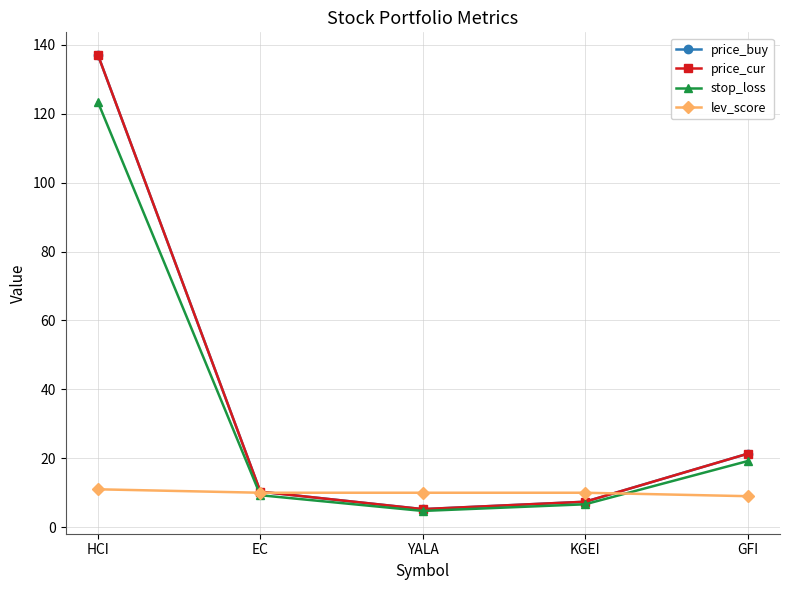

Which series has the largest total across all categories?

price_buy